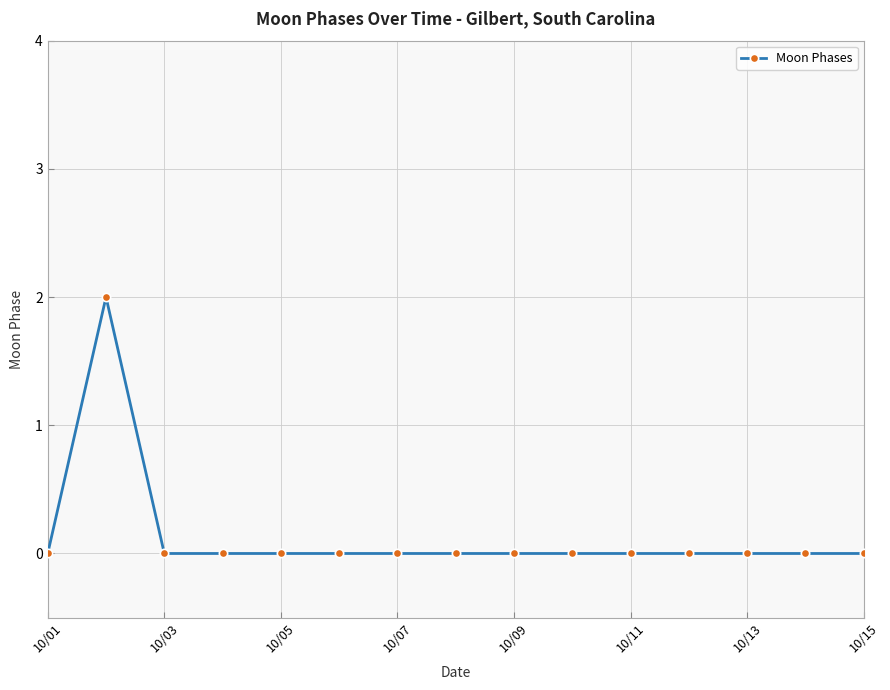

Reading left to right, list all the values displayed in this chart.

0	2	0	0	0	0	0	0	0	0	0	0	0	0	0